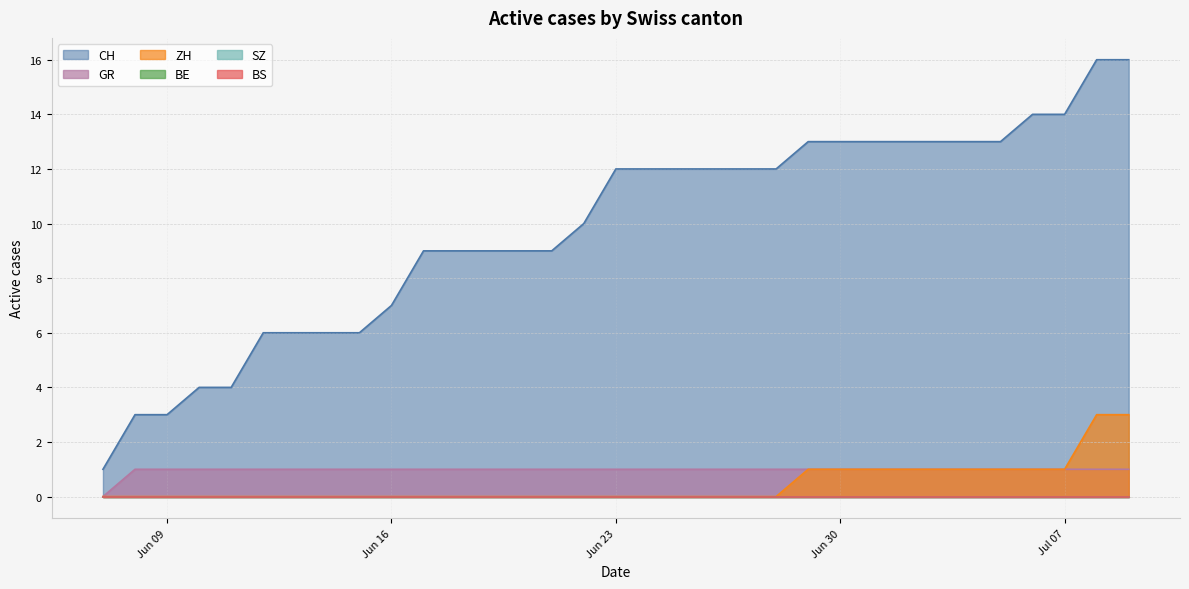

What is the total value across all series at Jul 07?

16